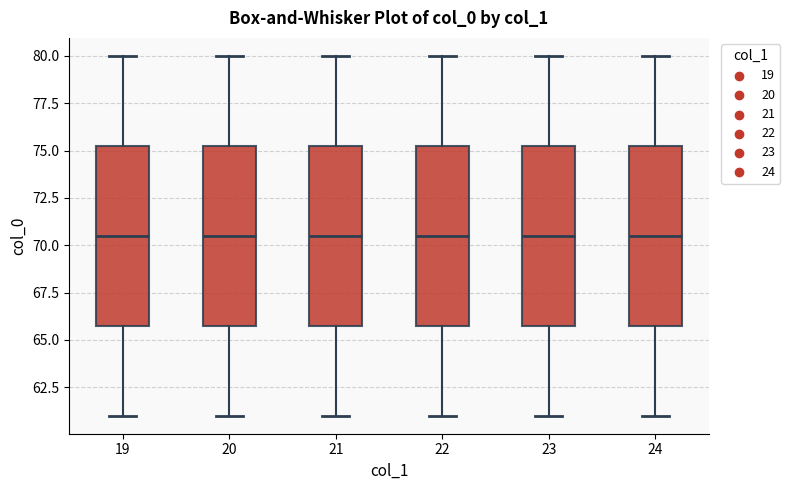

Where does the lower whisker of the box at x = 20 end on the y-axis? The values are not printed on the chart, so give them approximately, as read against the axis.

61.0